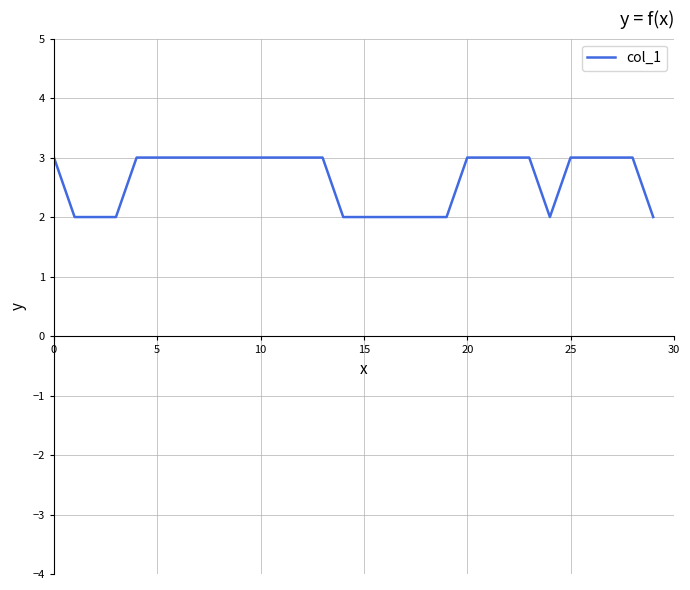

What is the greatest value displayed?

3